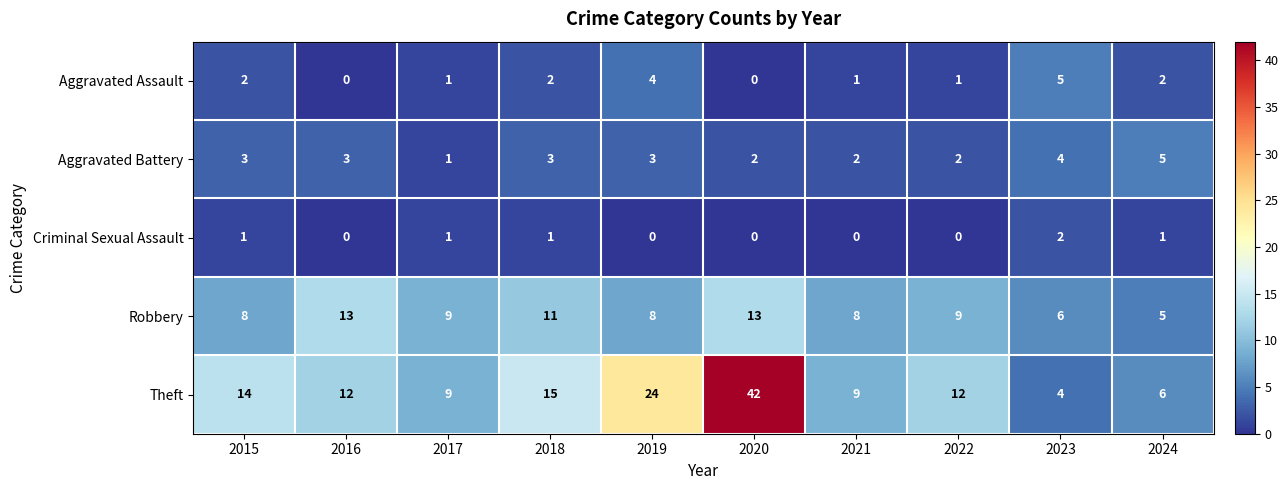

At how many categories does at least one series exceed 31?

1